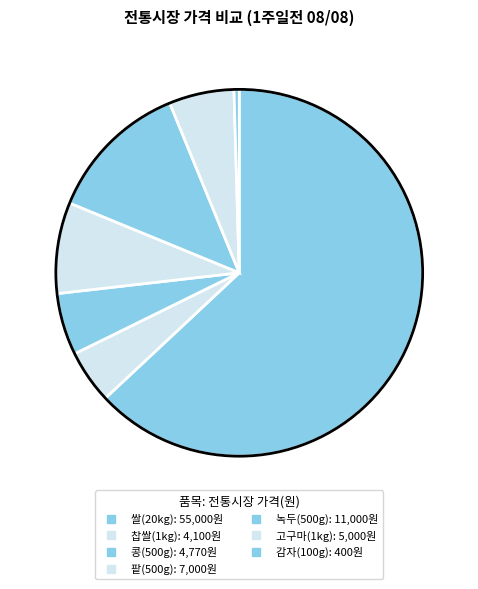

What portion of the pie excludes 쌀(20kg)?

37.0%